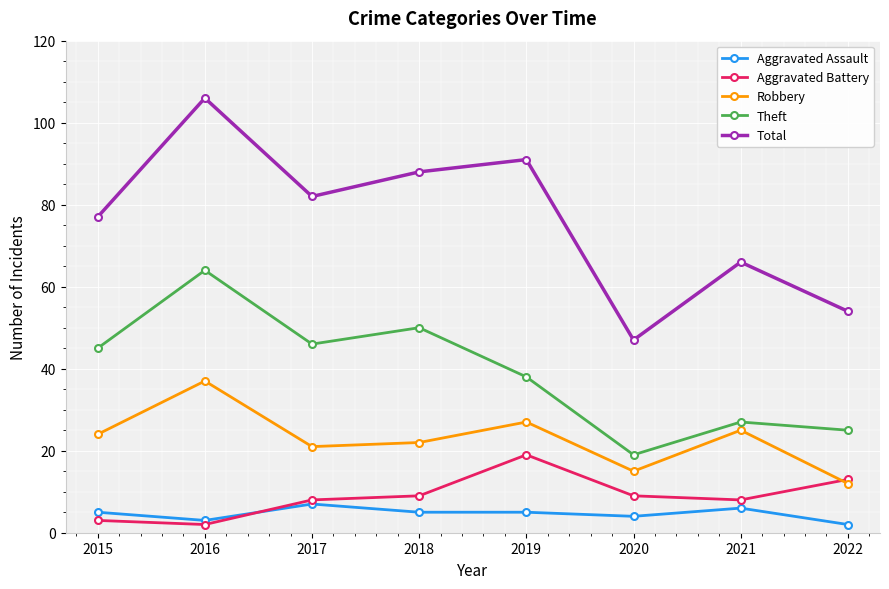

What is the sum of all Aggravated Assault values?

37